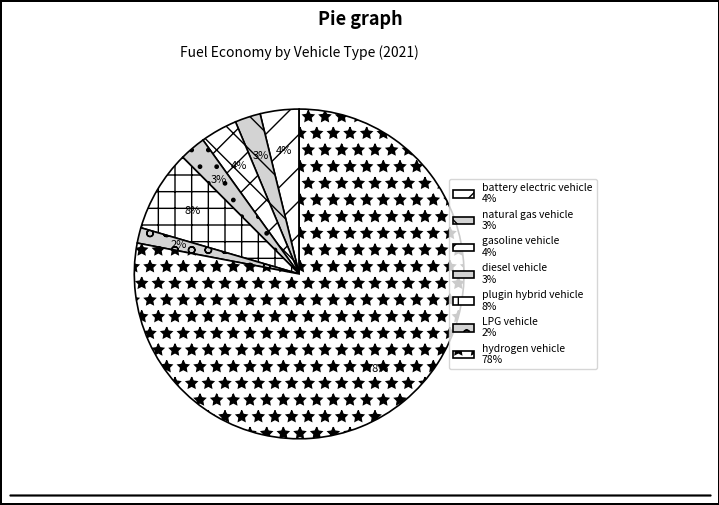

How many slices are in this pie chart?

7